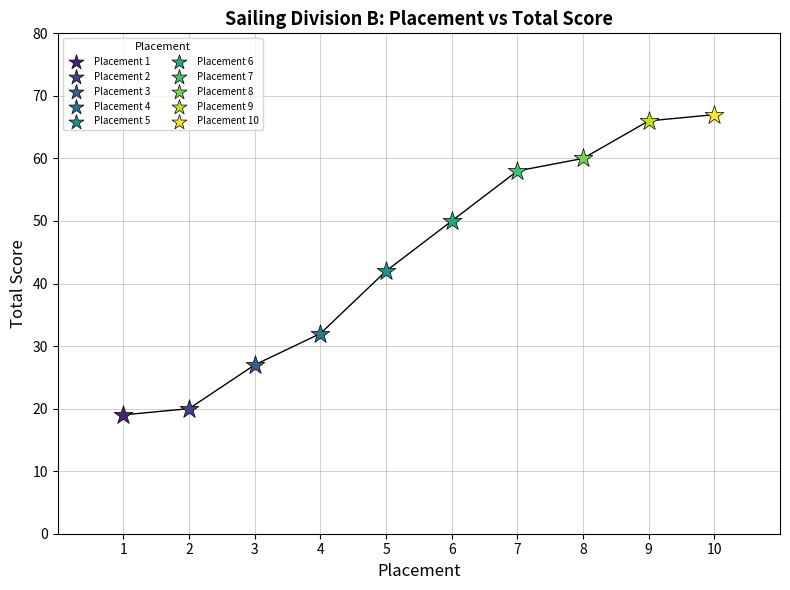

What are all the series names shown in the legend?

Placement 1, Placement 2, Placement 3, Placement 4, Placement 5, Placement 6, Placement 7, Placement 8, Placement 9, Placement 10